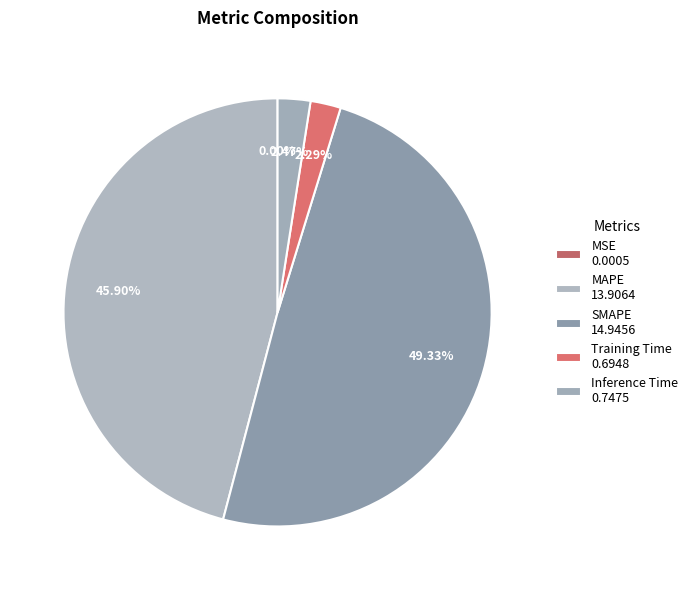

How many slices are in this pie chart?

5